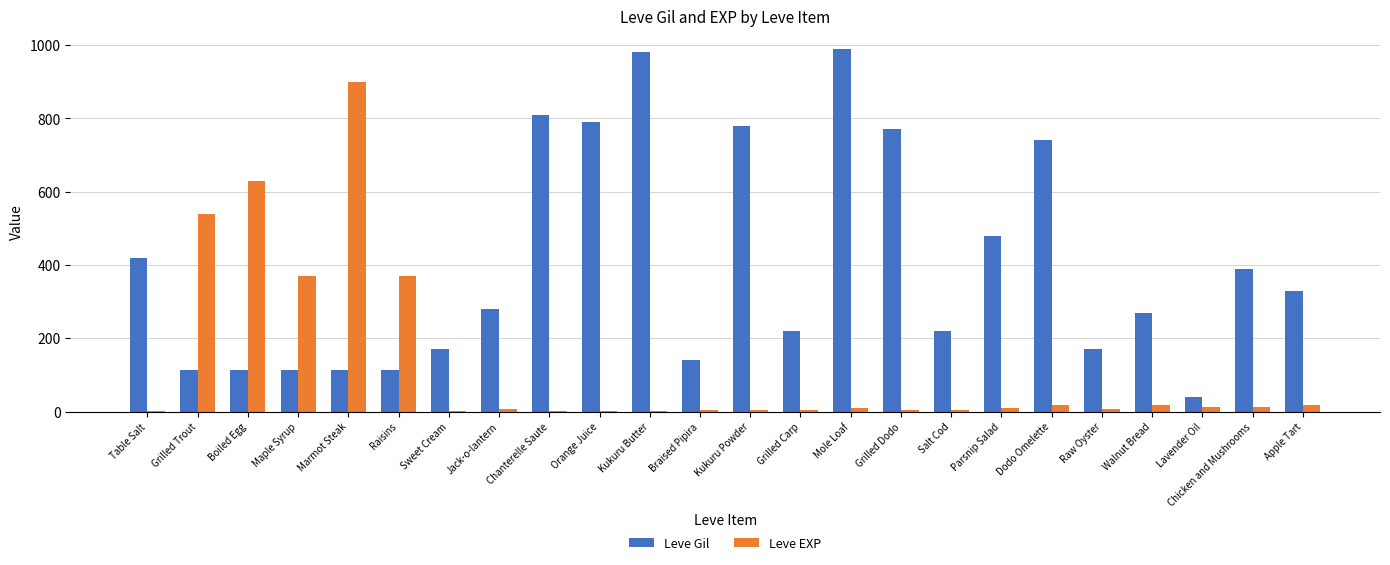

Which series changed the most between Sweet Cream and Jack-o-lantern?

Leve Gil